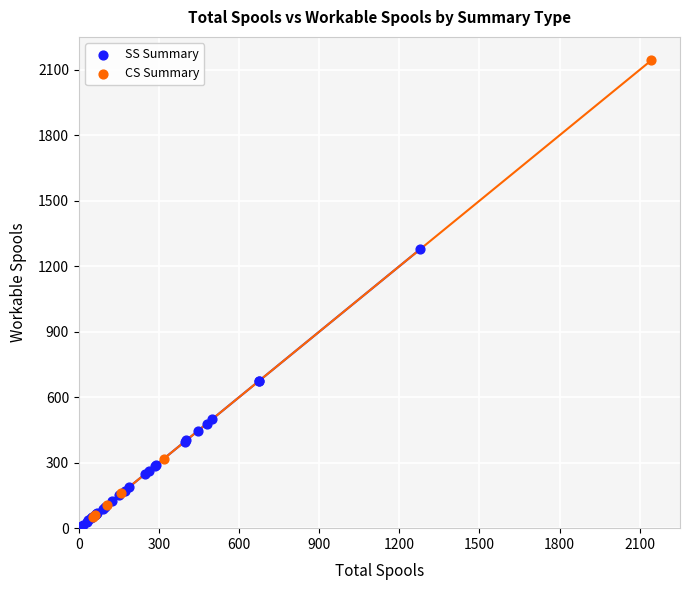

Which series contains the highest Y value?

CS Summary